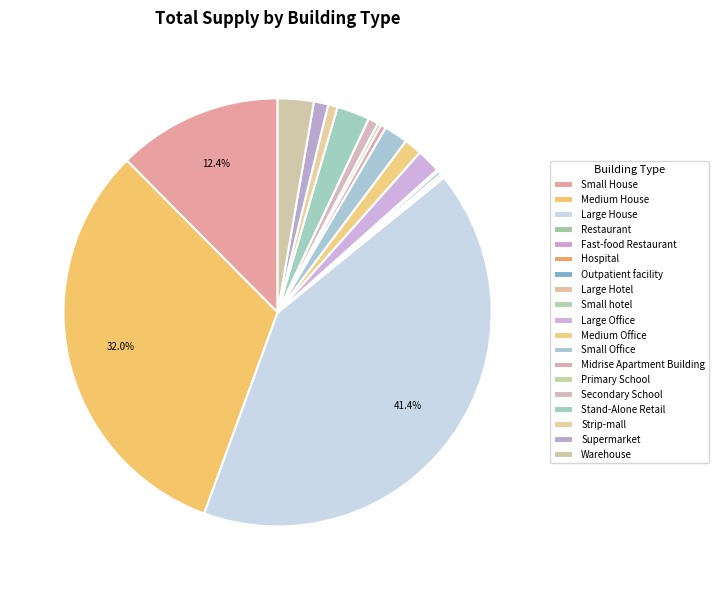

Which category has the smallest portion of the pie?

Large Hotel